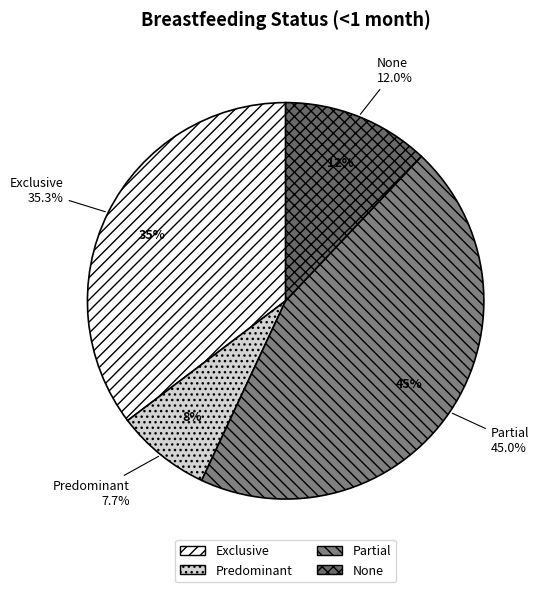

Does any single category account for the majority?

No